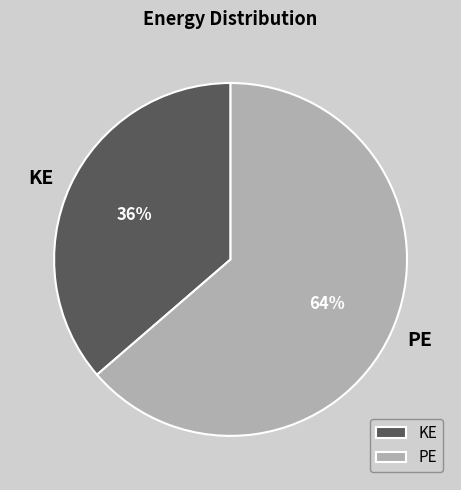

Is there a majority slice in this chart?

Yes